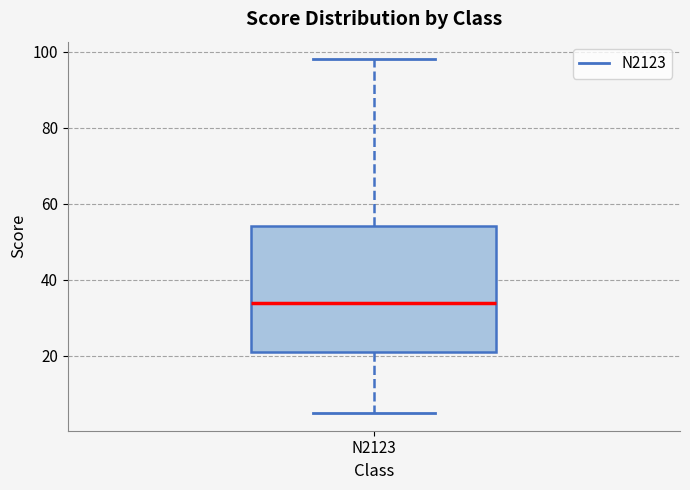

Where is the lower edge of the box for N2123 on the y-axis? The values are not printed on the chart, so give them approximately, as read against the axis.

22